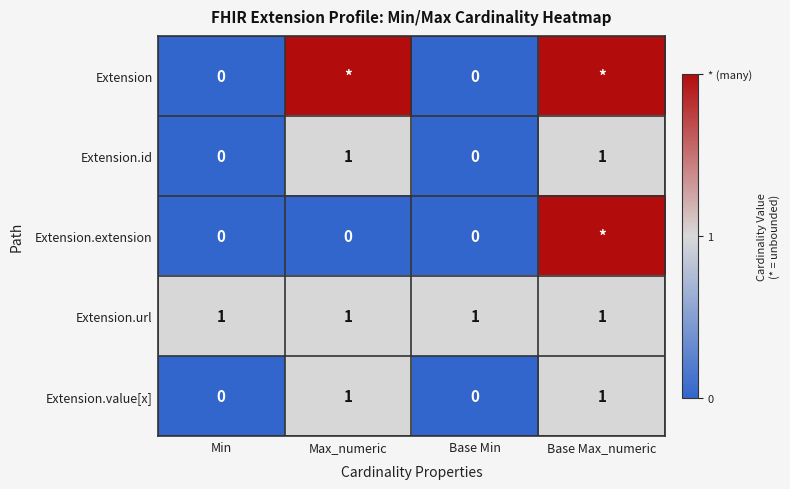

What is the sum of all Extension.url values?

4